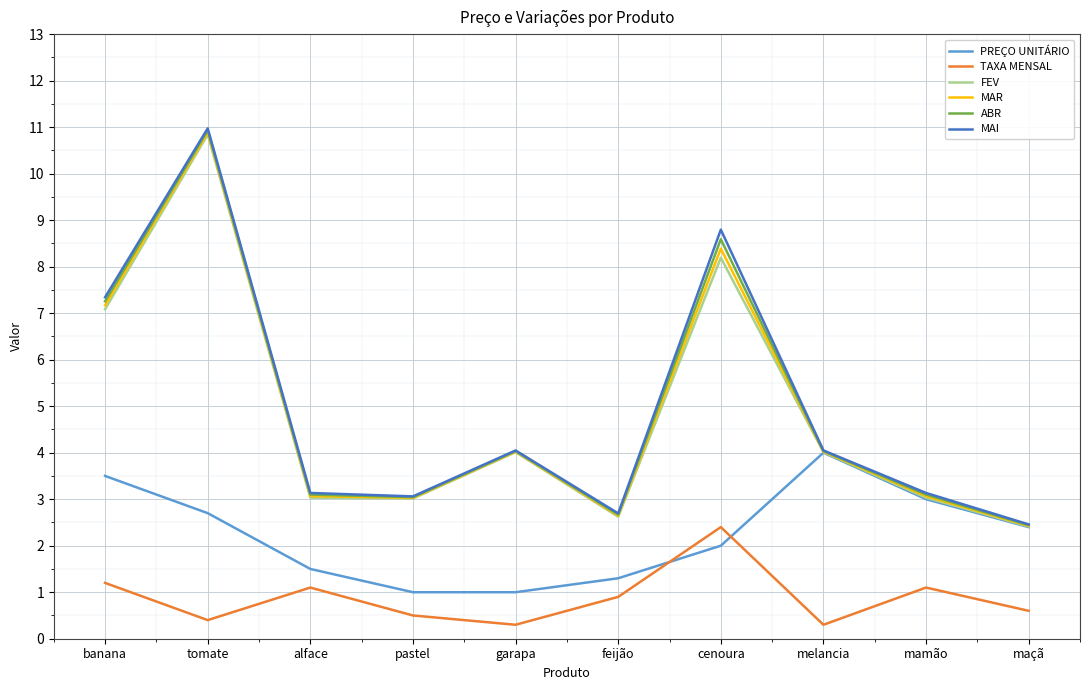

What value does the MAR series have at feijão?

2.6